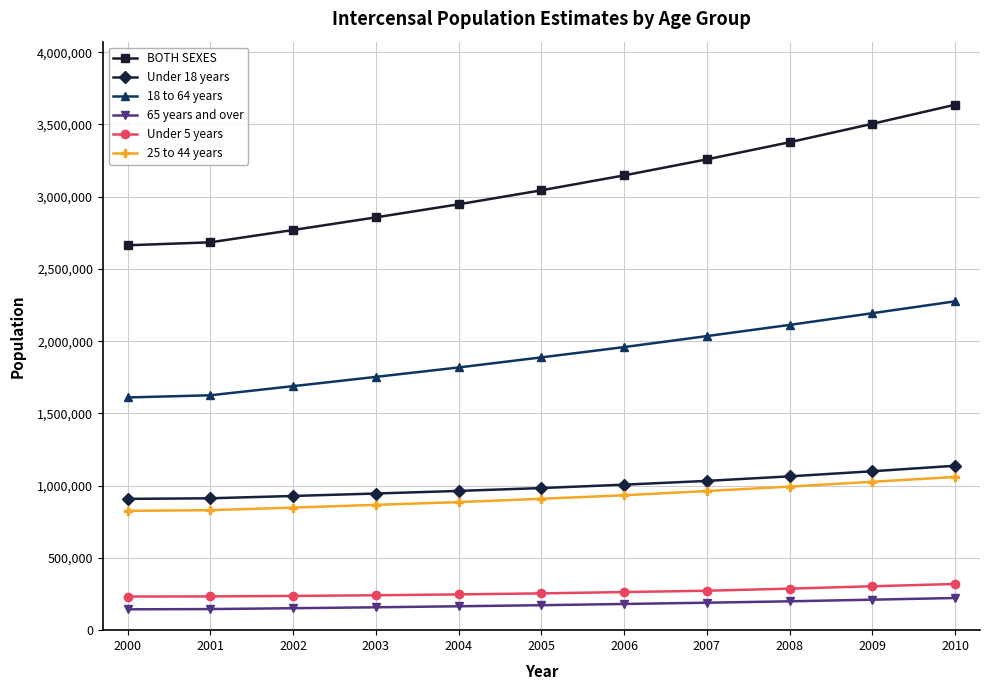

Which series has the largest total across all categories?

BOTH SEXES